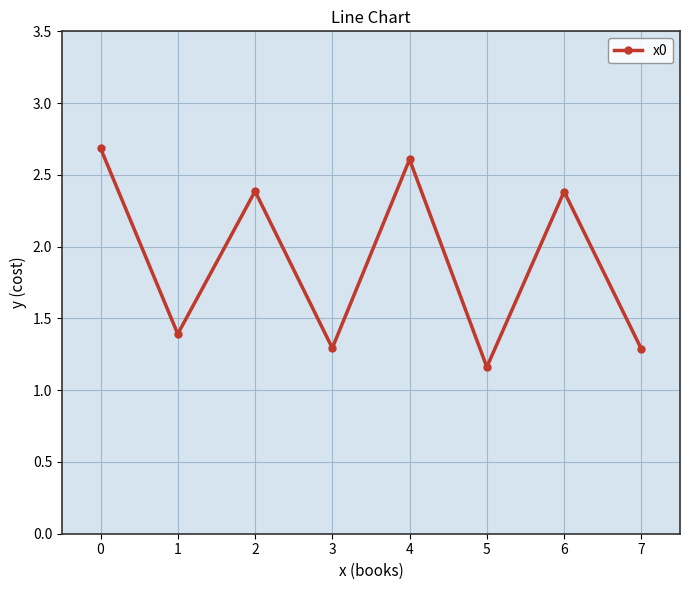

Which category has the lowest value across all series?

5